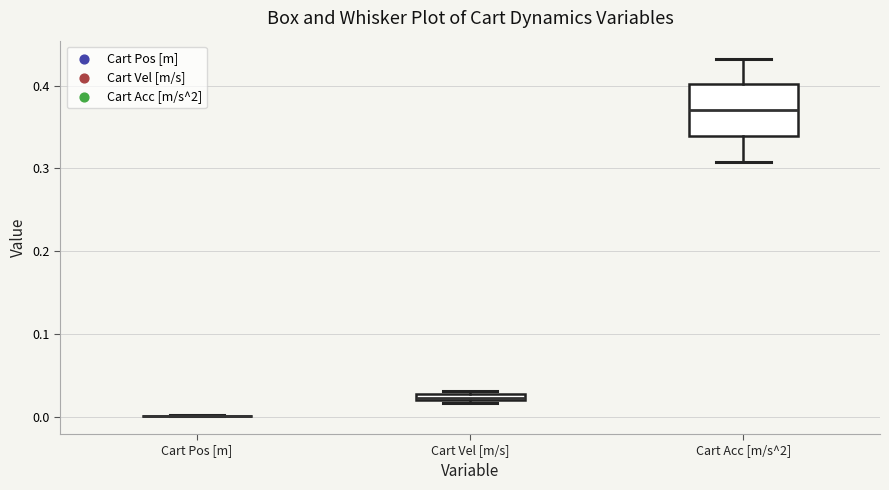

Where is the lower edge of the box for Cart Vel [m/s] on the y-axis? The values are not printed on the chart, so give them approximately, as read against the axis.

0.02